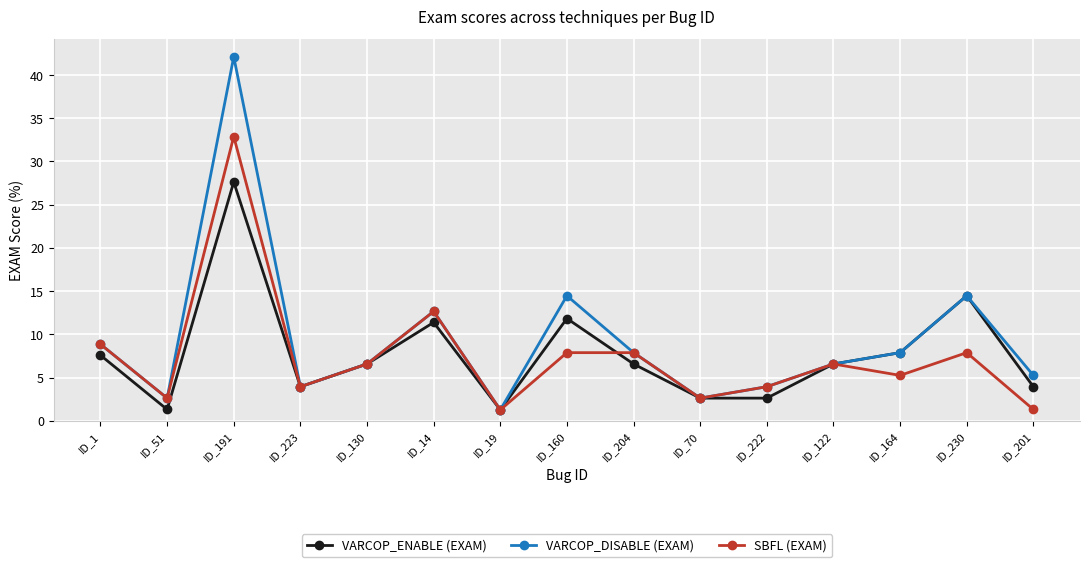

How many interior local peaks does the VARCOP_DISABLE (EXAM) series have?

4